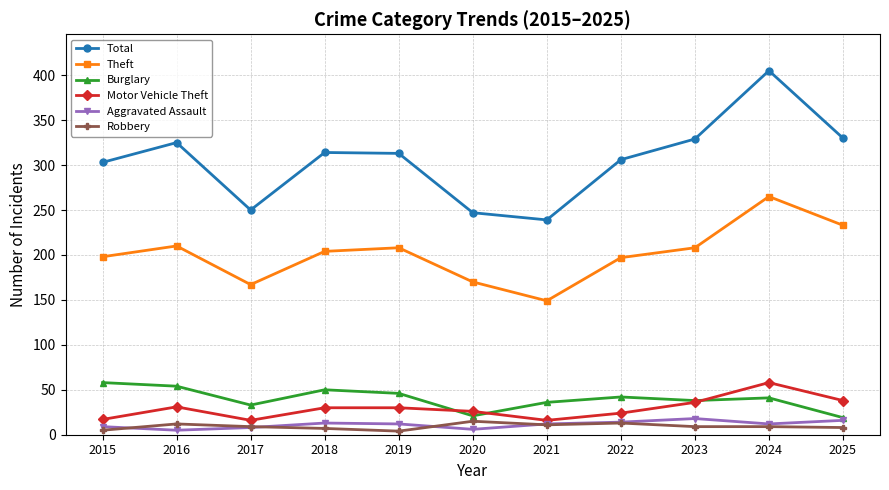

What is the difference between the highest and lowest values at 2019?

309